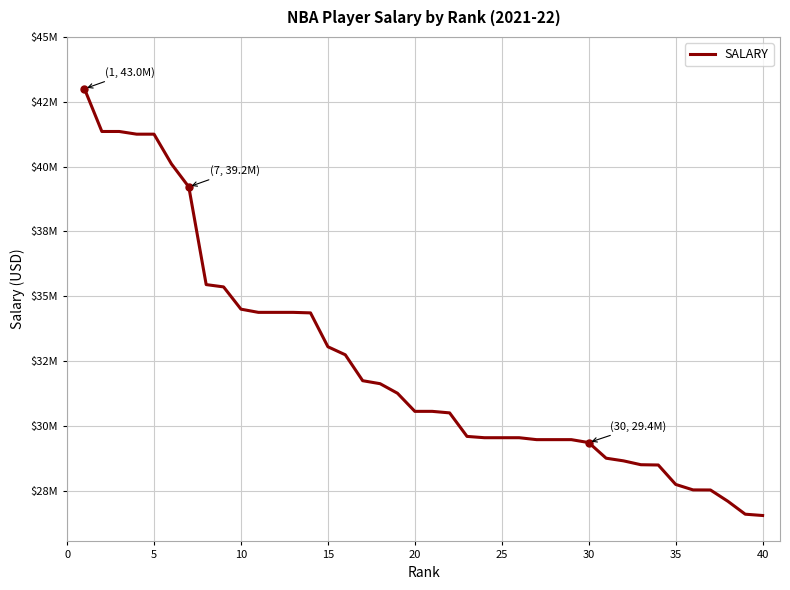

Is this an area chart (filled region under the line)?

No